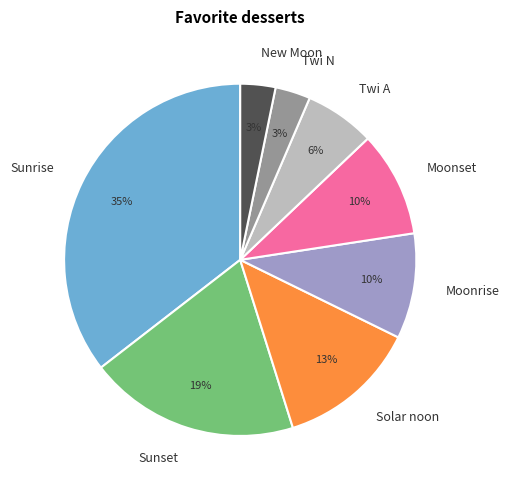

True or false: Solar noon accounts for 22% of the total.

False